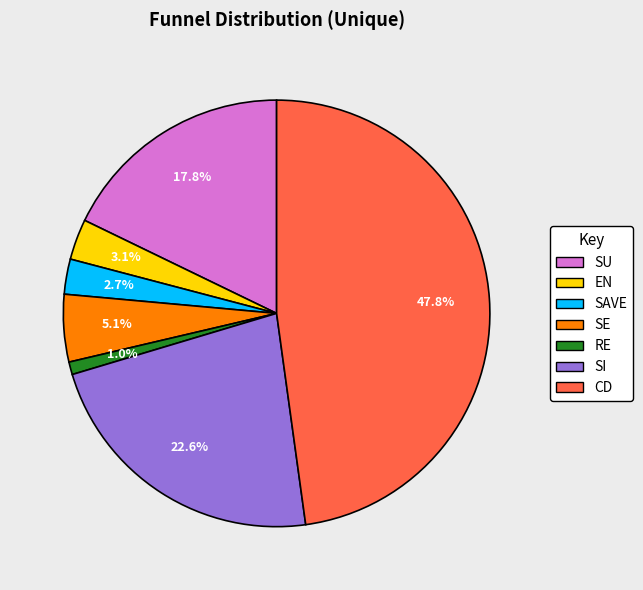

Which has a higher value, EN or CD?

CD